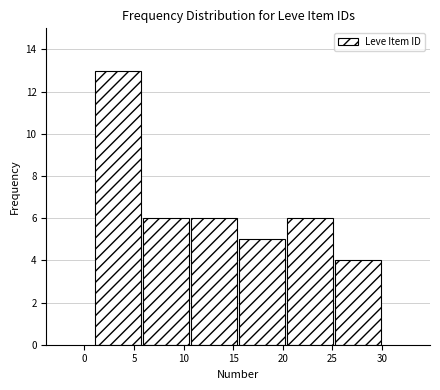

Reading left to right, transcribe this chart: for each bar, give the range it covers on the x-axis and its height. Neither the bar edges nor the heights are printed on the chart, so give them approximately, as read against the axes.

1.0 to 6.0: 13
6.0 to 10.5: 6
10.5 to 15.5: 6
15.5 to 20.5: 5
20.5 to 25.0: 6
25.0 to 30.0: 4